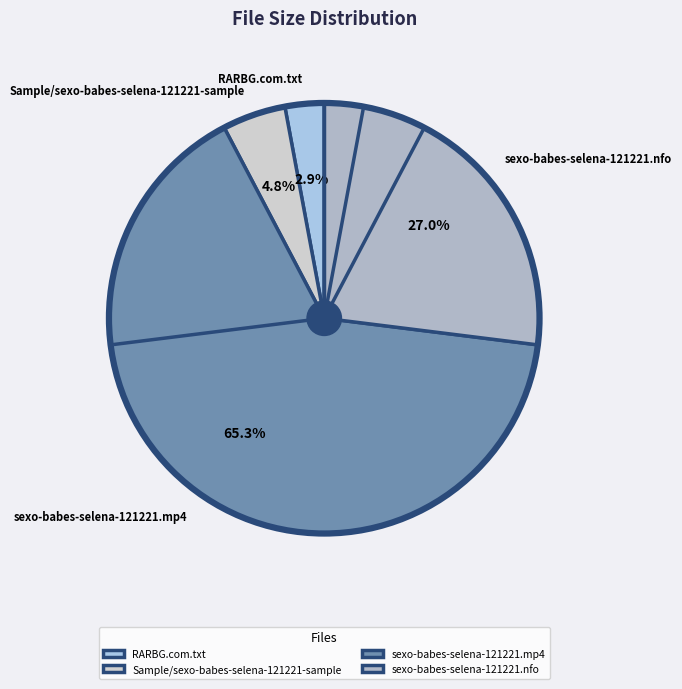

What portion of the pie excludes sexo-babes-selena-121221.mp4?

34.7%